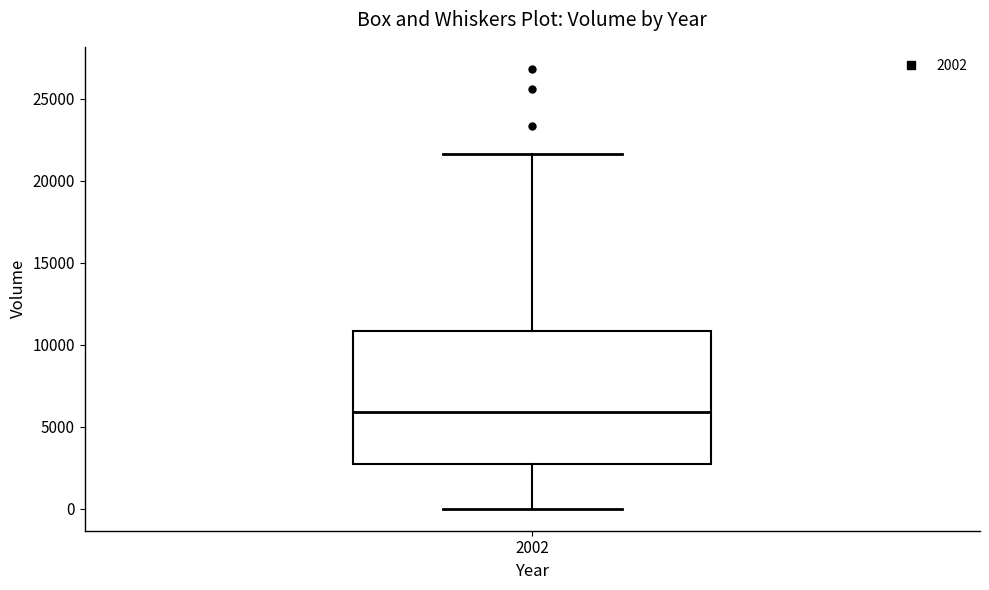

Transcribe this box plot: give where the median line is, the range the box spans, and where the two whiskers end, as read against the y-axis. The values are not printed on the chart, so give them approximately, as read against the axis.

median 6000, box 2500 to 11000, whiskers 0 to 21500